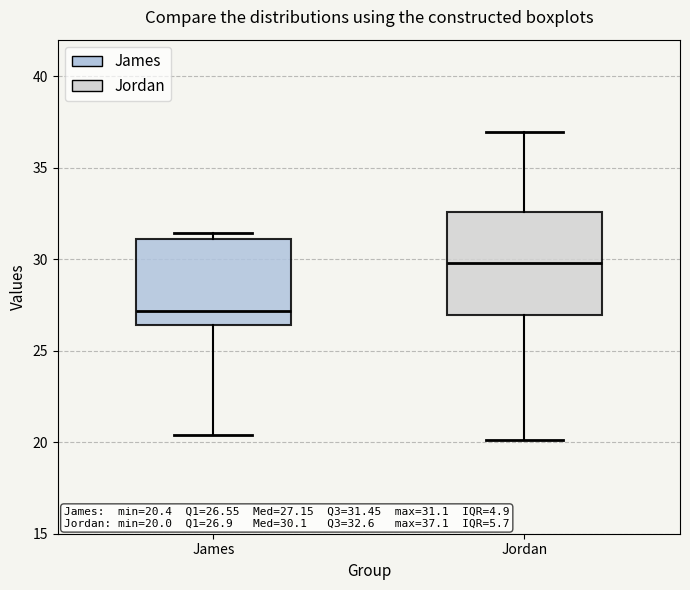

Which box's median line is the highest?

Jordan